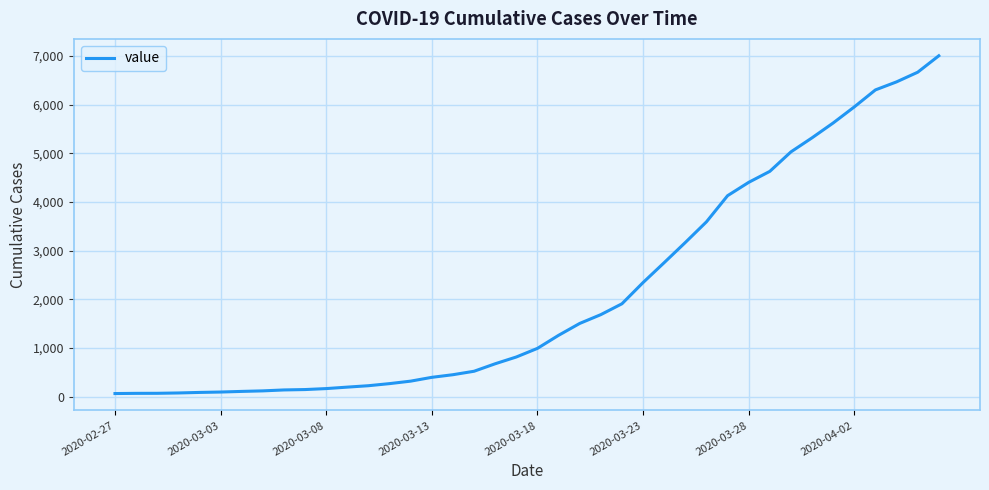

What is the greatest value displayed?

7002